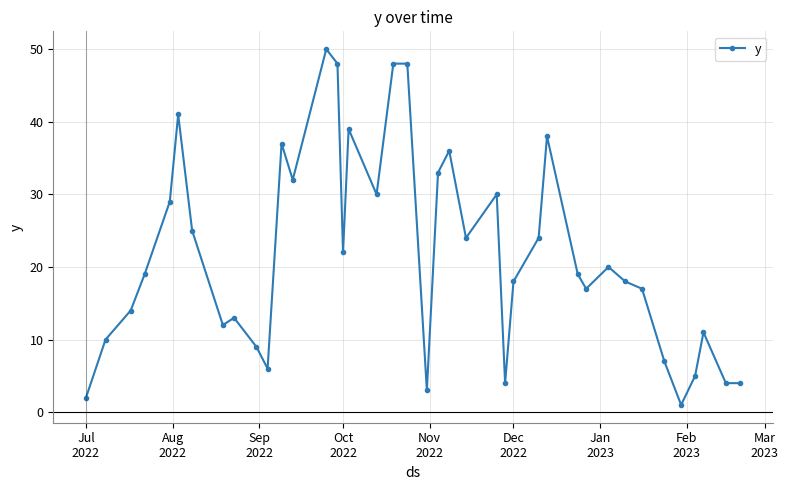

True or false: there are more than 1 points higher than both neighbors.

True